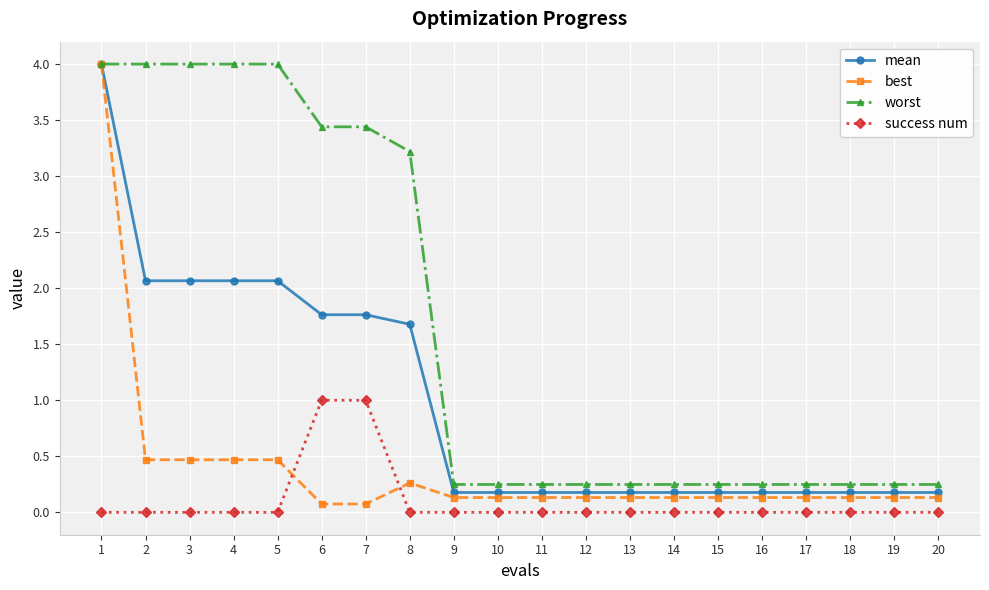

Which series changed the most between 7 and 15?

worst